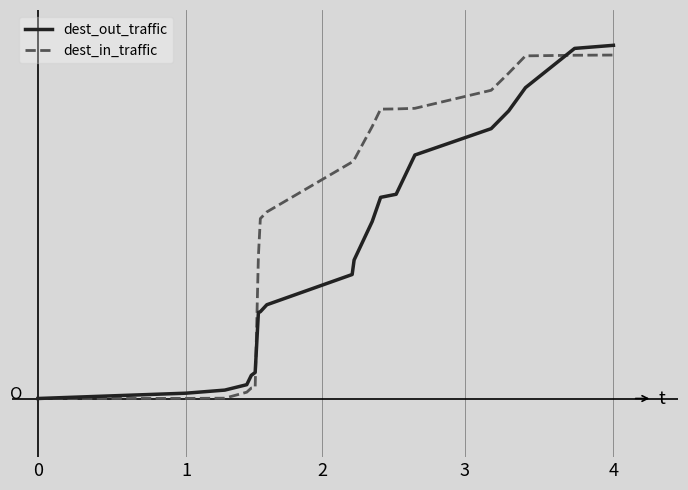

Is this an area chart (filled region under the line)?

No